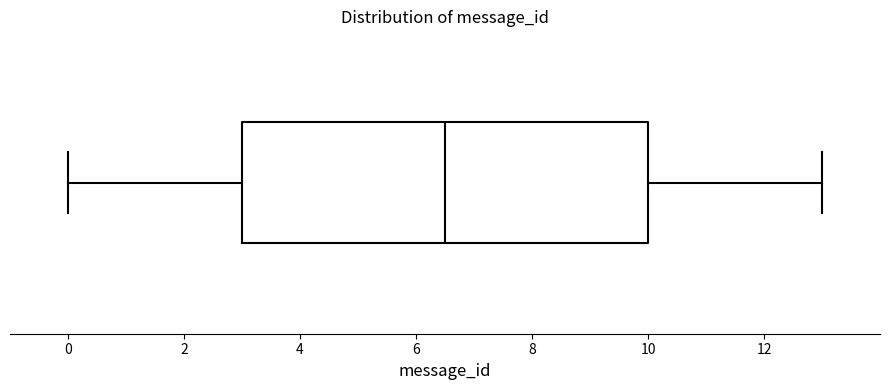

Read this box plot against the x-axis: the position of the median line, the range covered by the box, and the ends of both whiskers. The values are not printed on the chart, so give them approximately, as read against the axis.

median 6.6, box 3.0 to 10.0, whiskers 0.0 to 13.0